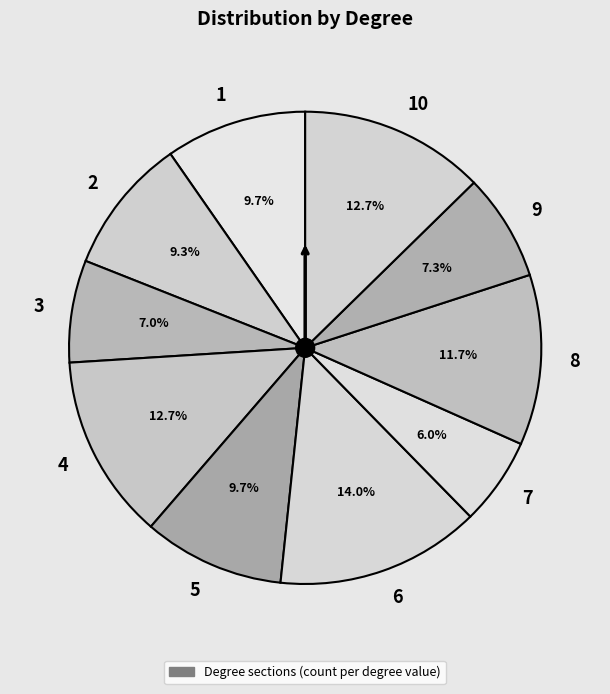

To the nearest percent, what is the difference between the largest and smallest slice percentages?

8%